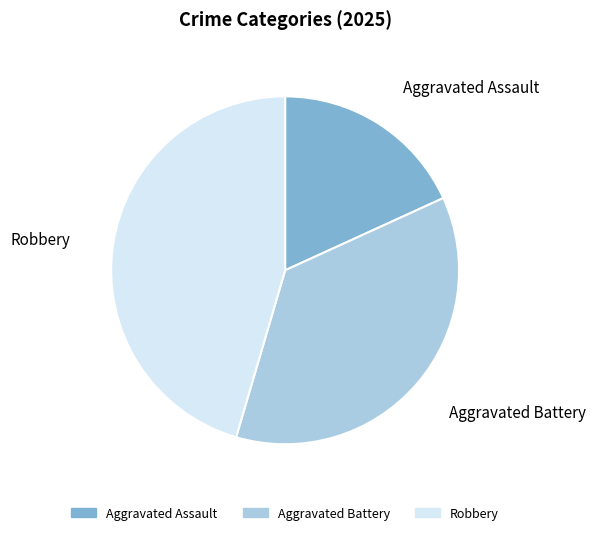

Does any single category account for the majority?

No